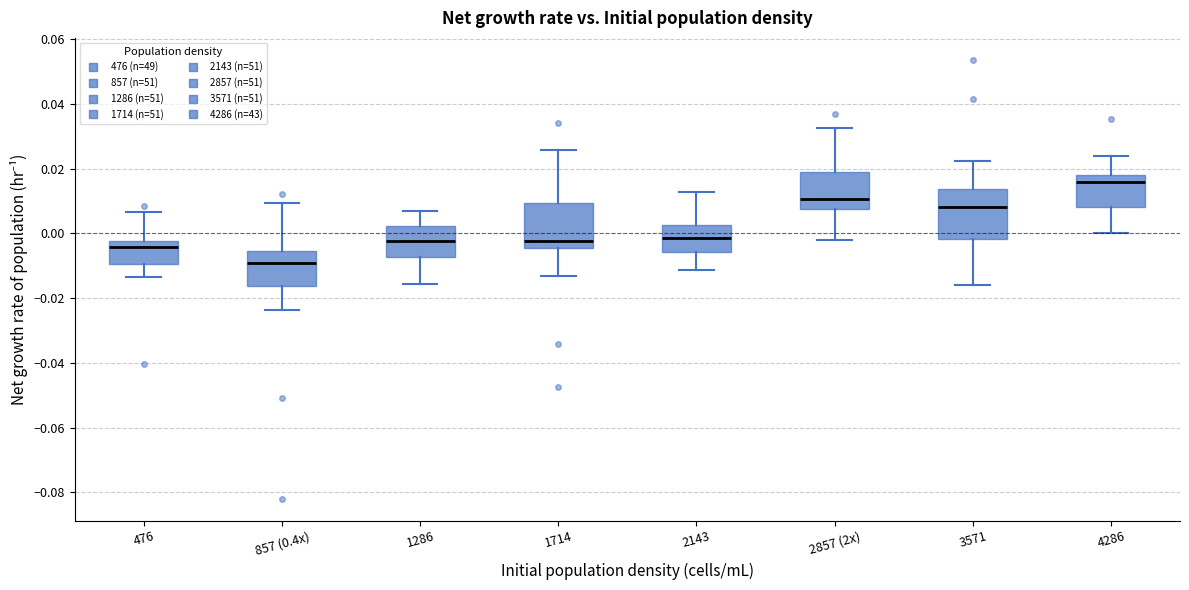

Where does the upper whisker of the box for 3571 end on the y-axis? The values are not printed on the chart, so give them approximately, as read against the axis.

0.022